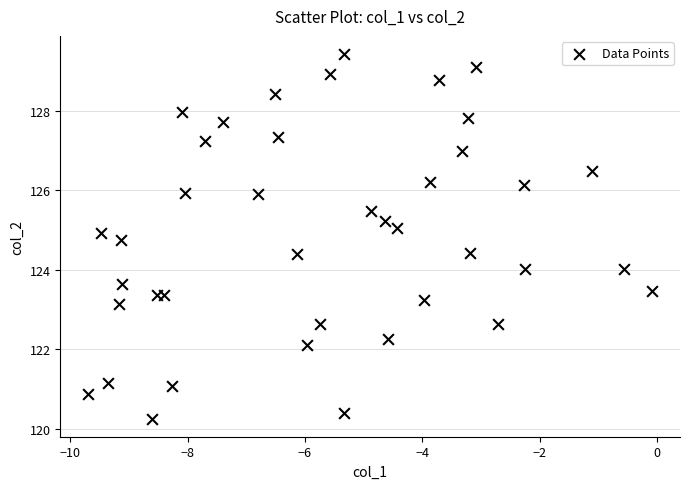

What is the range of X values (max minus min)?

9.6